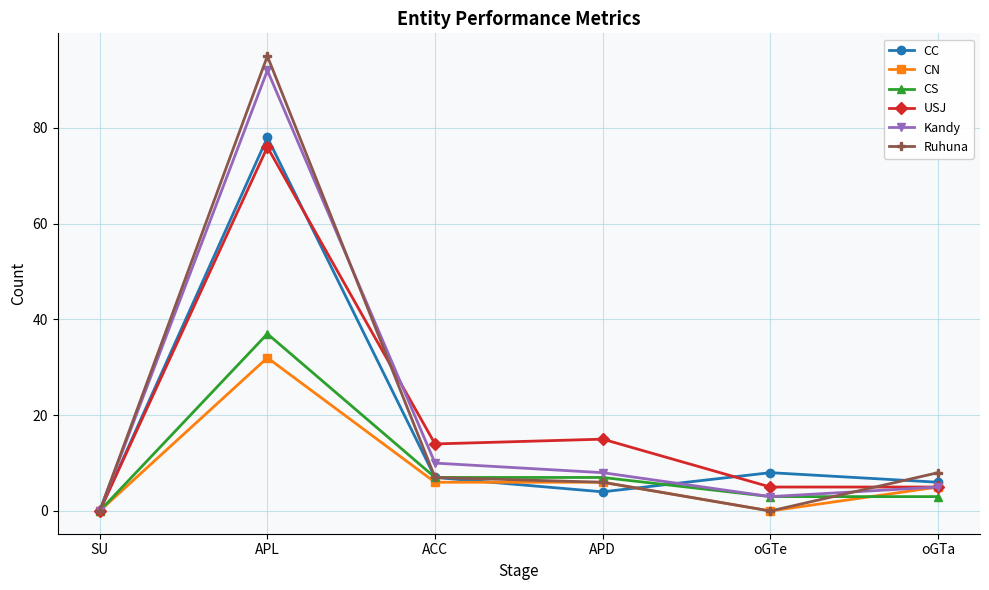

What is the value of the Kandy point at the 4th from the left?

8